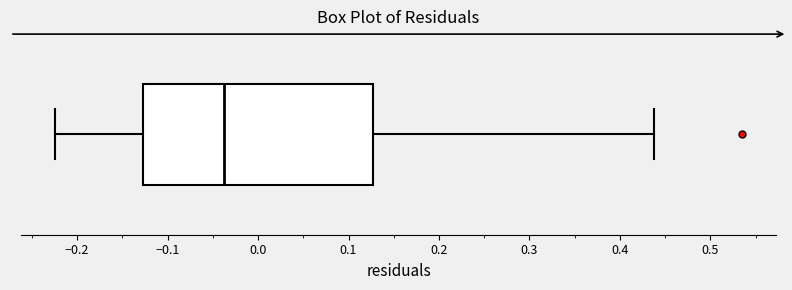

Where is the left edge of the box on the x-axis? The values are not printed on the chart, so give them approximately, as read against the axis.

-0.13